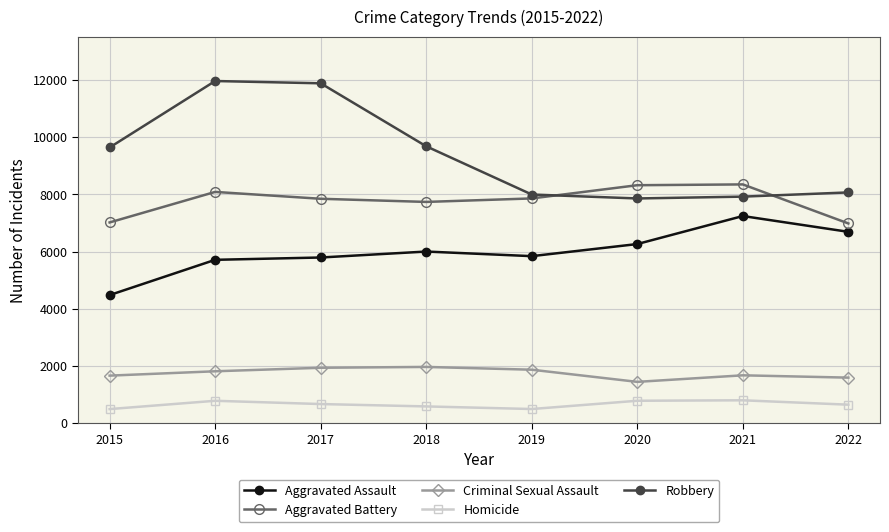

At which label does Aggravated Assault reach its minimum?

2015